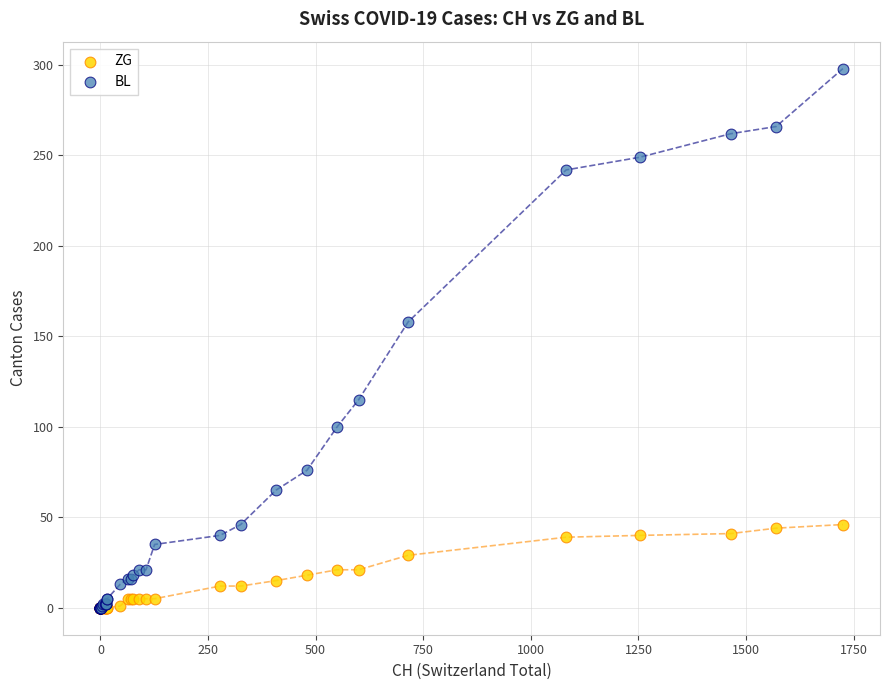

Across all series, what Y value is closest to 149?

158